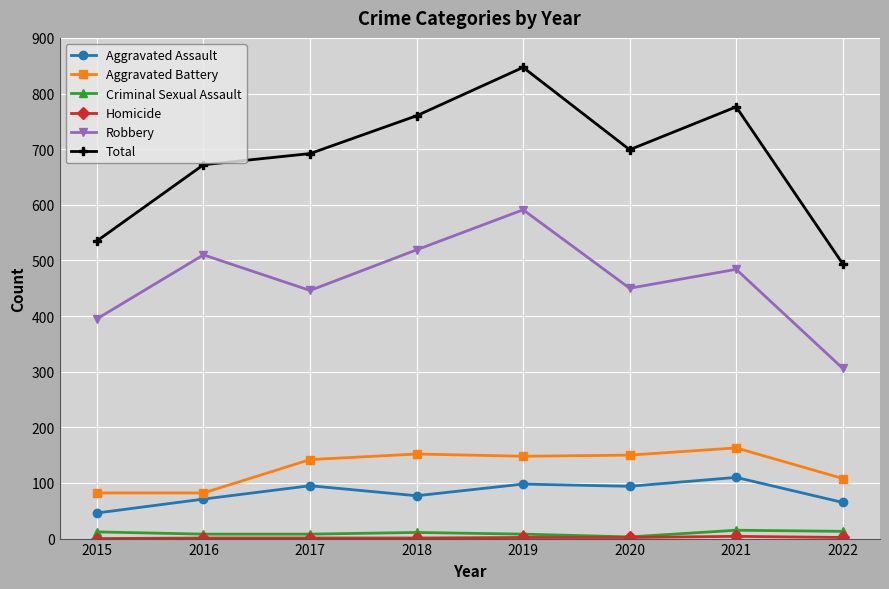

In Robbery, how many points are lower than both neighbors (excluding endpoints)?

2